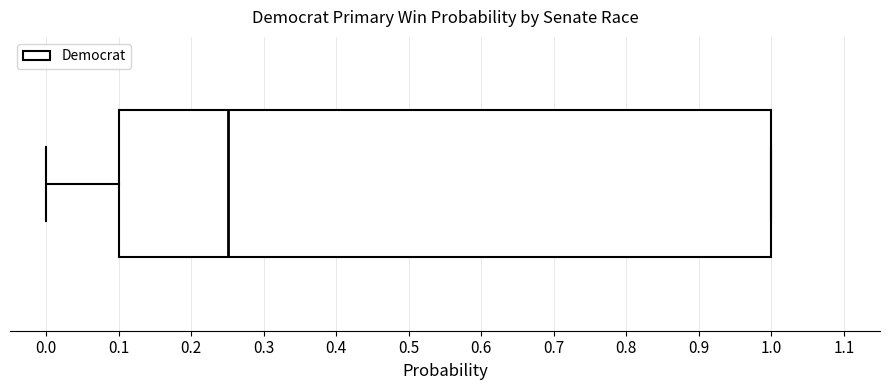

Transcribe this box plot: give where the median line is, the range the box spans, and where the two whiskers end, as read against the x-axis. The values are not printed on the chart, so give them approximately, as read against the axis.

median 0.25, box 0.10 to 1.00, whiskers 0.00 to 1.00